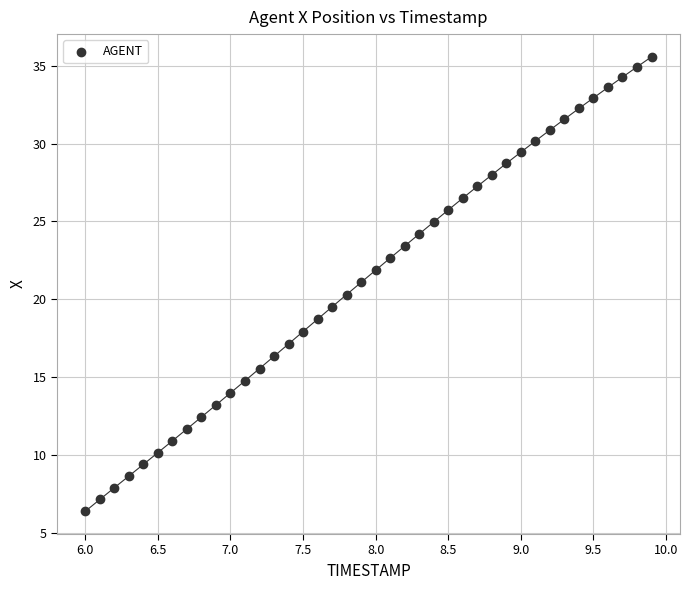

What is the range of X values (max minus min)?

3.9